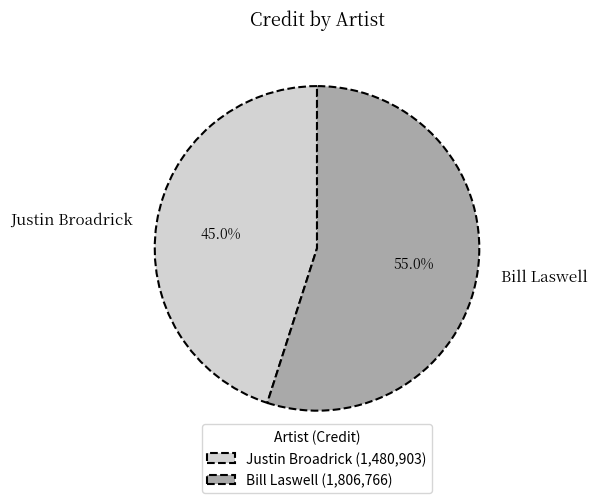

To the nearest percent, what is the combined percentage of Justin Broadrick and Bill Laswell?

100%